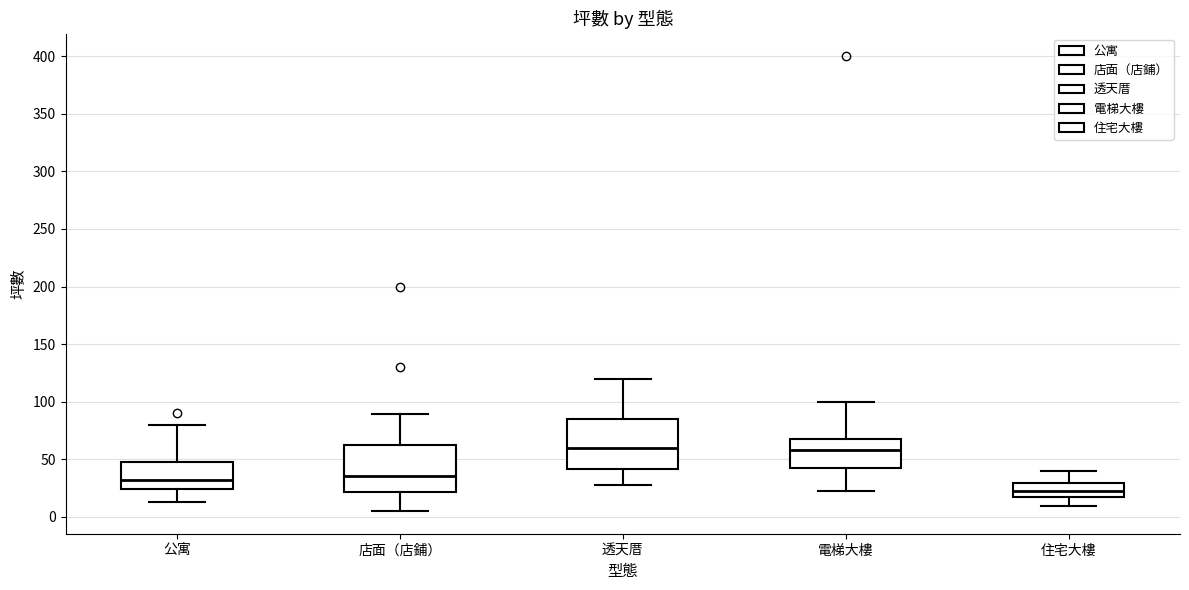

Where does the median line of the box for 透天厝 sit on the y-axis? The values are not printed on the chart, so give them approximately, as read against the axis.

60